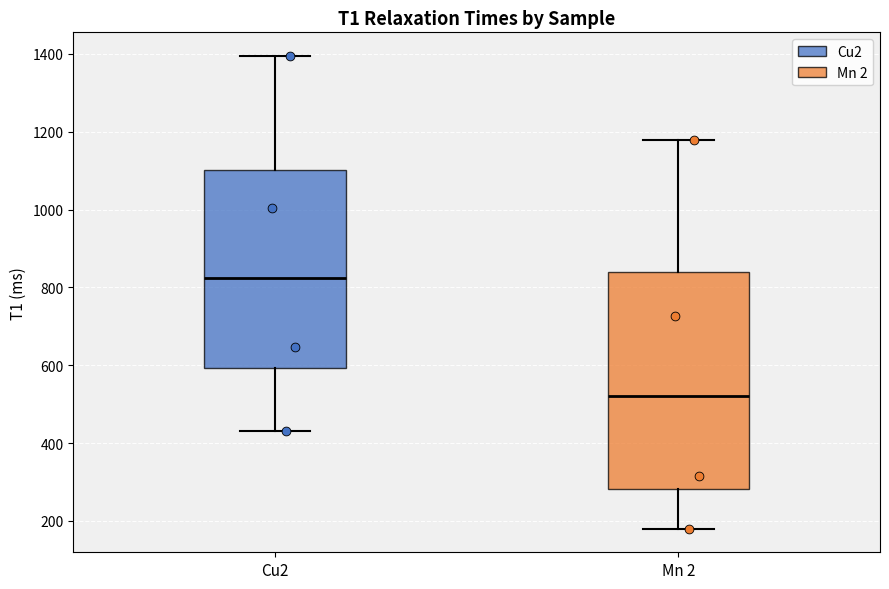

Where does the lower whisker of the box for Cu2 end on the y-axis? The values are not printed on the chart, so give them approximately, as read against the axis.

440